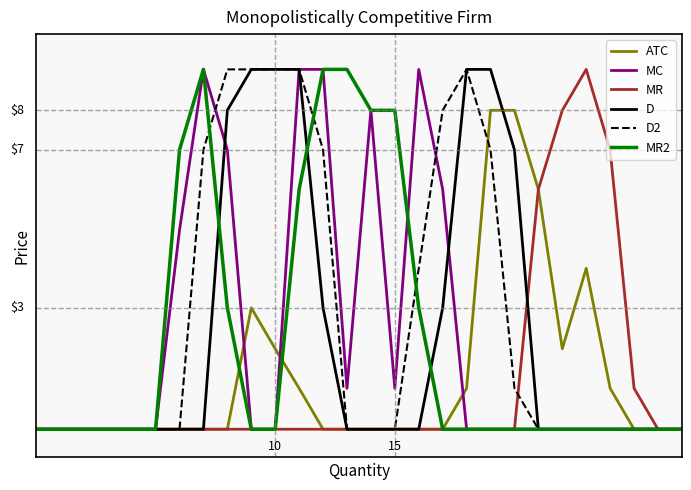

What are all the series names shown in the legend?

ATC, MC, MR, D, D2, MR2